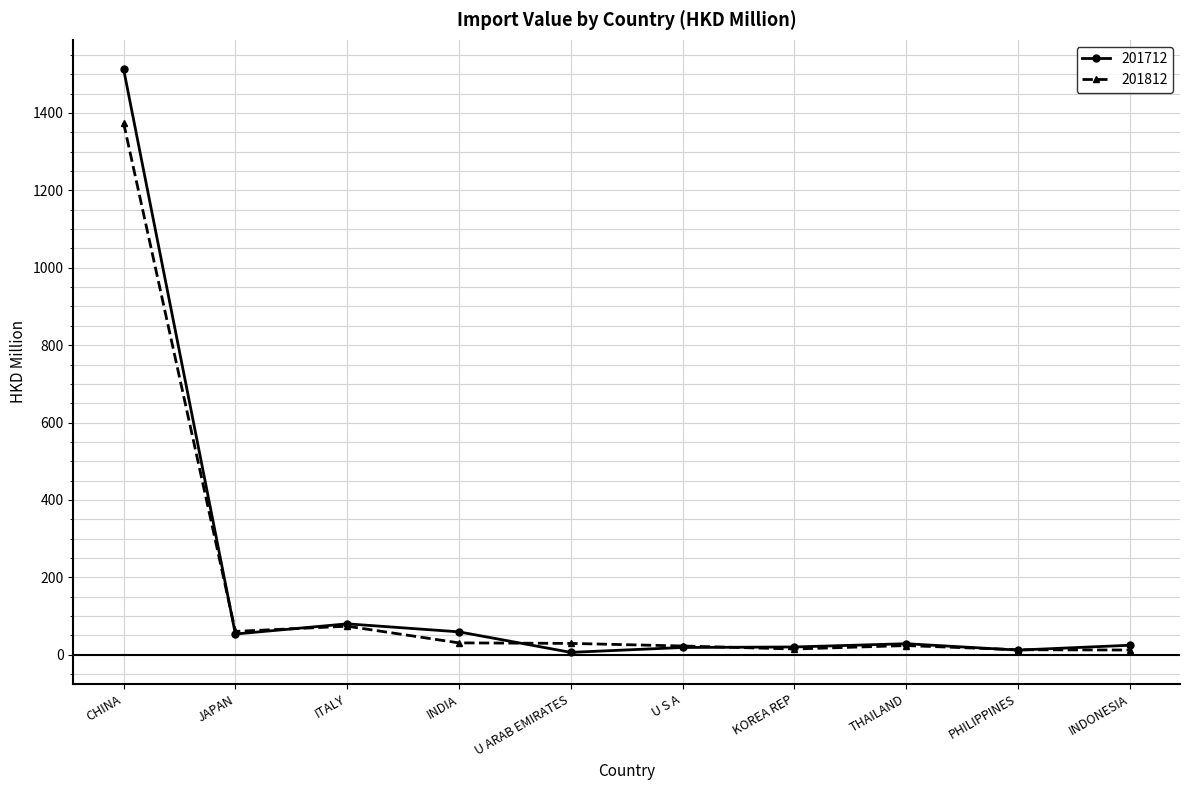

Is it true that 201812 equals 21.2 at ITALY?

False